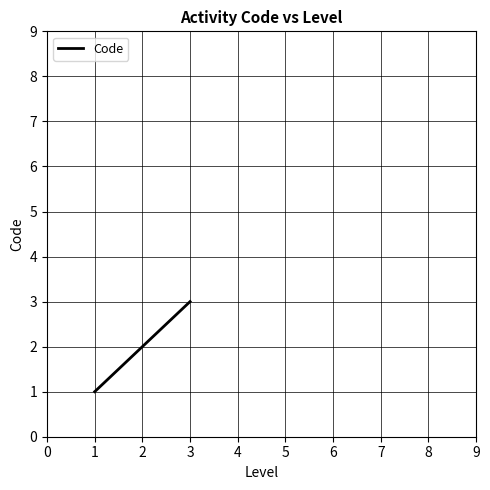

List the labels in order of value, smallest first.

1, 2, 3